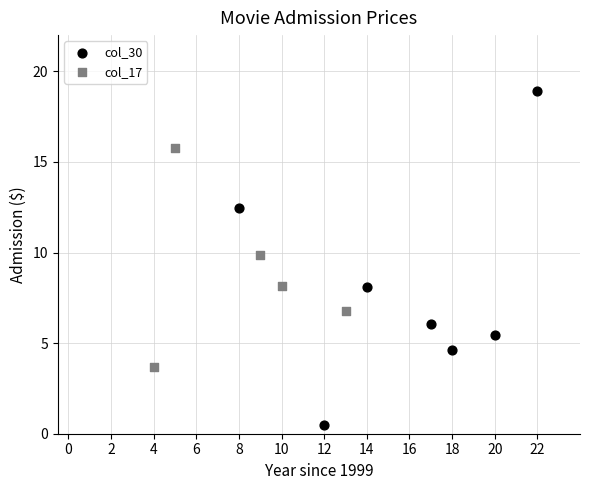

What are all the series names shown in the legend?

col_30, col_17